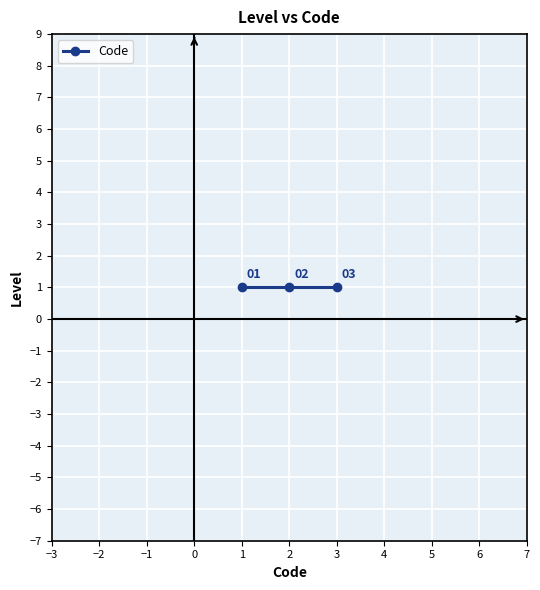

Reading left to right, what are all the values shown in this chart?

1	2	3